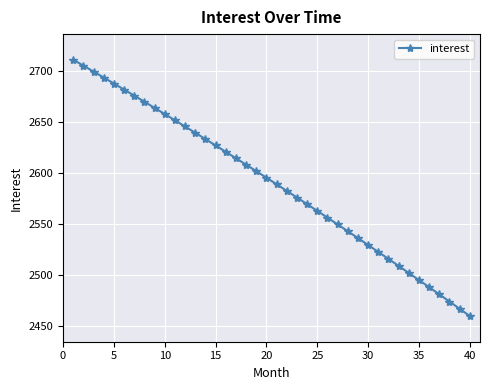

What is the difference between the maximum and second lowest values?

244.2